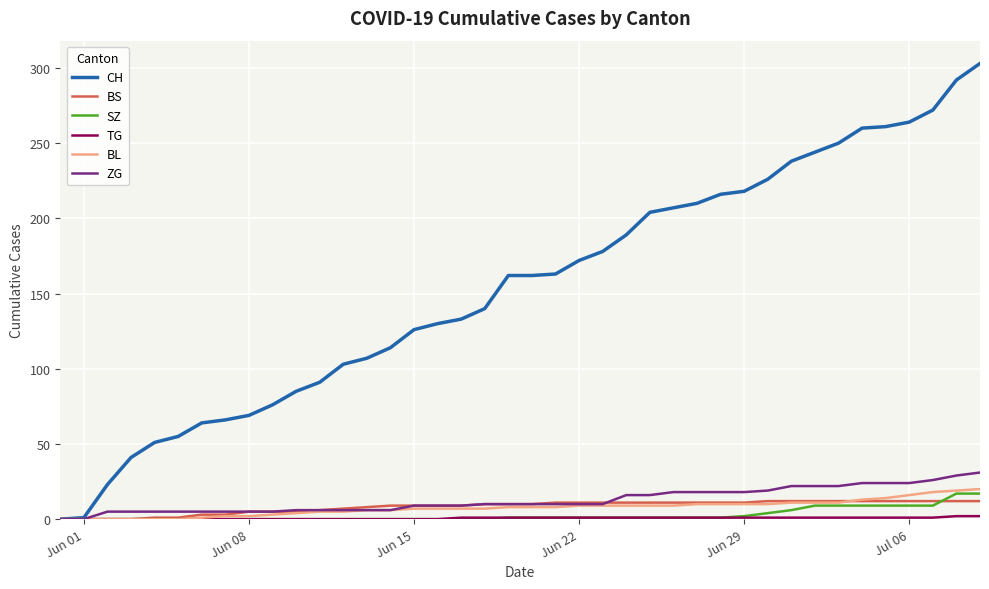

Which series has the largest total across all categories?

CH